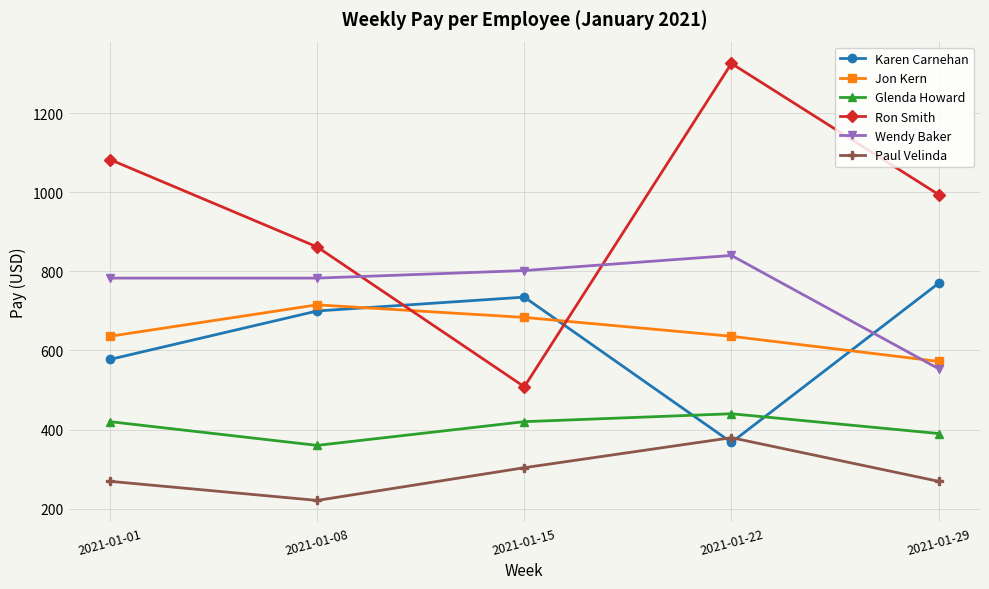

The value of Wendy Baker at 2021-01-08 is 783.1. True or false?

True